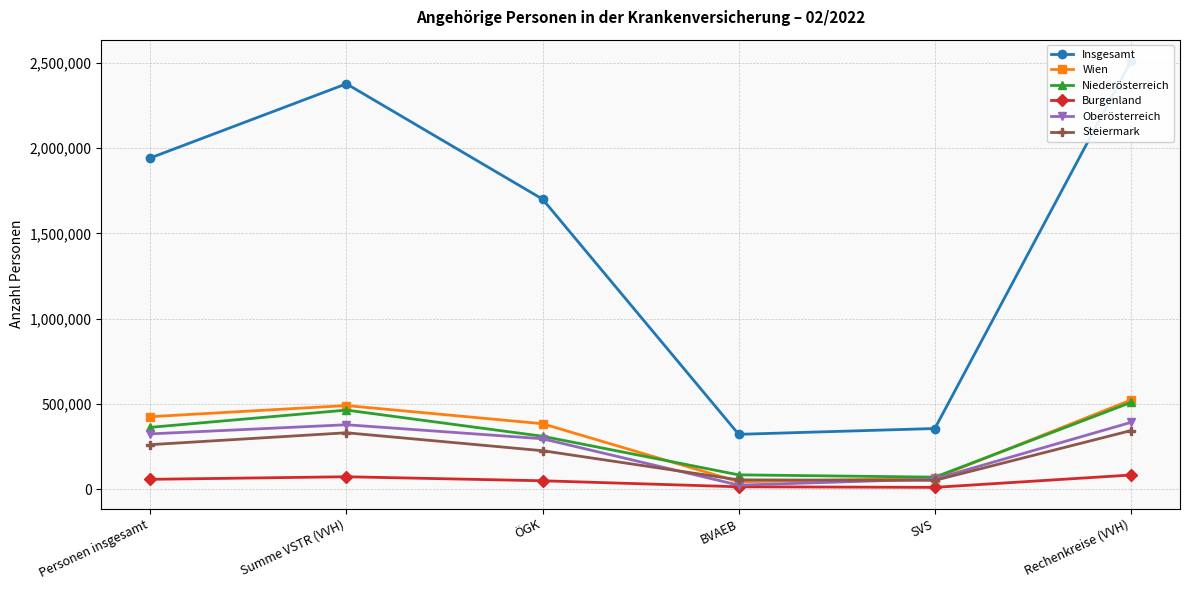

True or false: Steiermark has more than 2 interior local peaks.

False